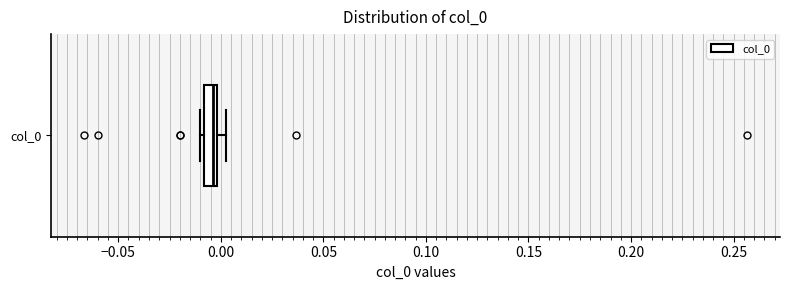

Where is the right edge of the box for col_0 on the x-axis? The values are not printed on the chart, so give them approximately, as read against the axis.

0.000